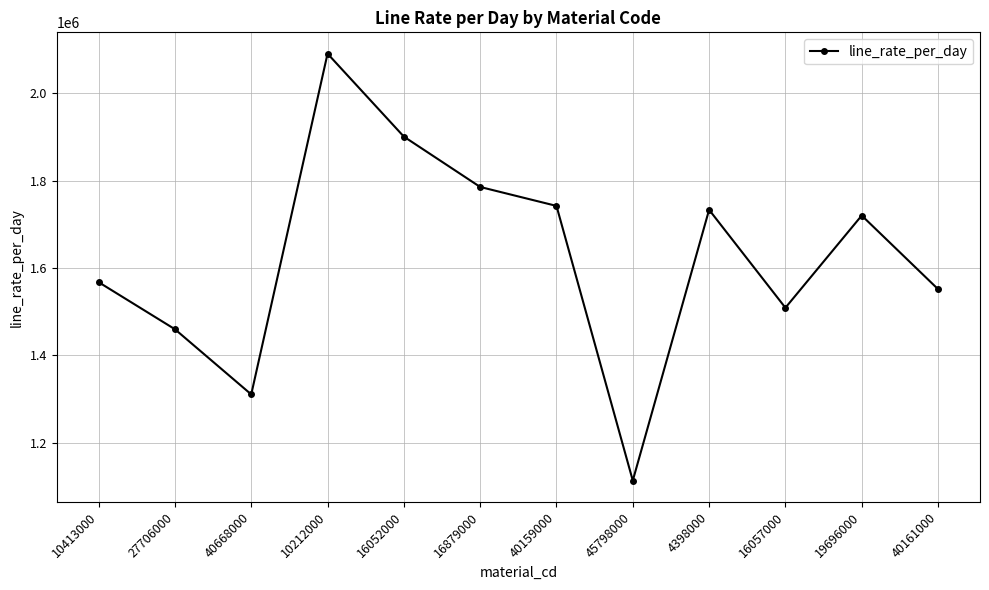

List the labels in order of value, smallest first.

45798000, 40668000, 27706000, 16057000, 40161000, 10413000, 19696000, 4398000, 40159000, 16879000, 16052000, 10212000